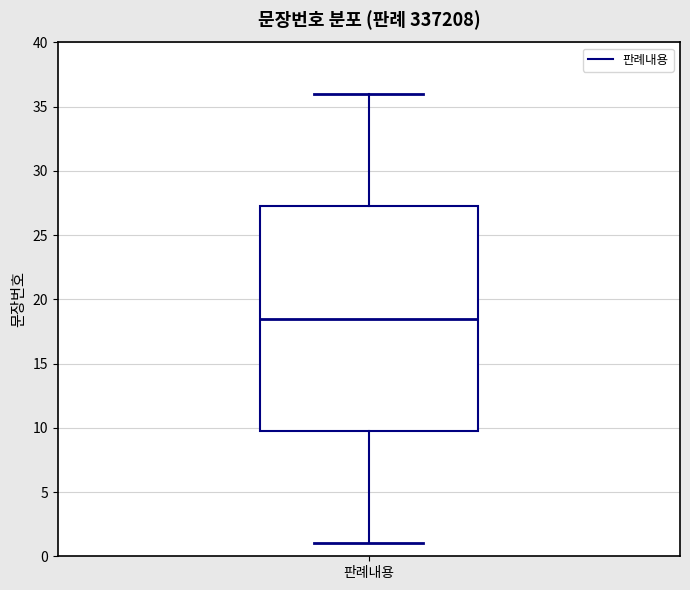

Transcribe this box plot: give where the median line is, the range the box spans, and where the two whiskers end, as read against the y-axis. The values are not printed on the chart, so give them approximately, as read against the axis.

median 18.5, box 10.0 to 27.5, whiskers 1.0 to 36.0